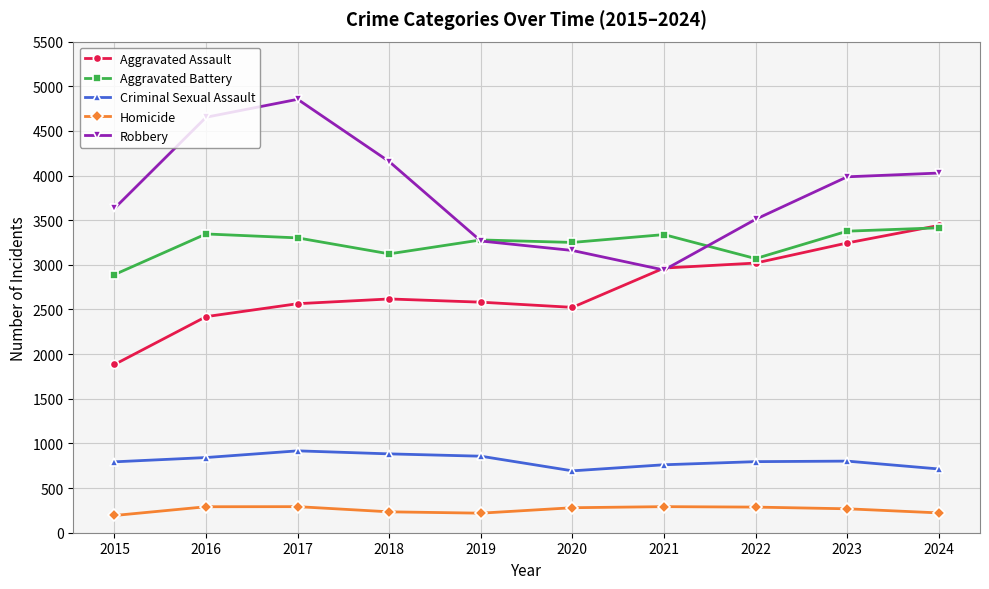

True or false: Robbery has a value of 3986 at 2023.

True